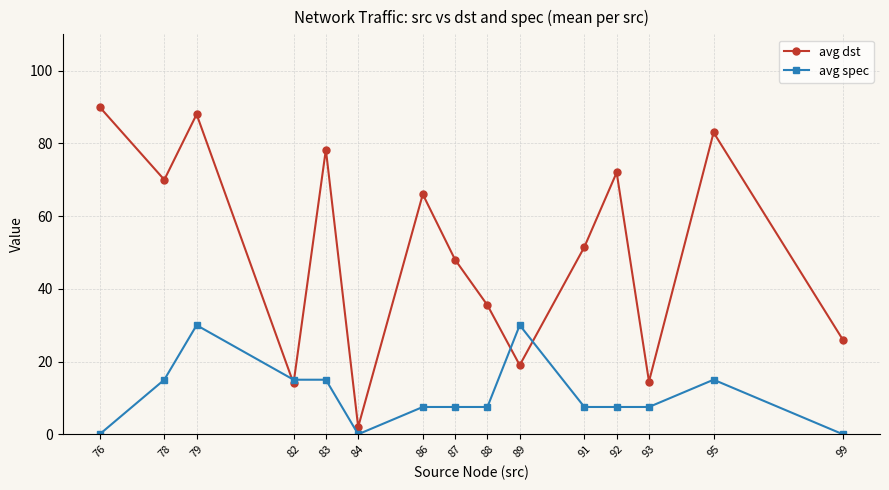

Which series has the largest total across all categories?

avg dst